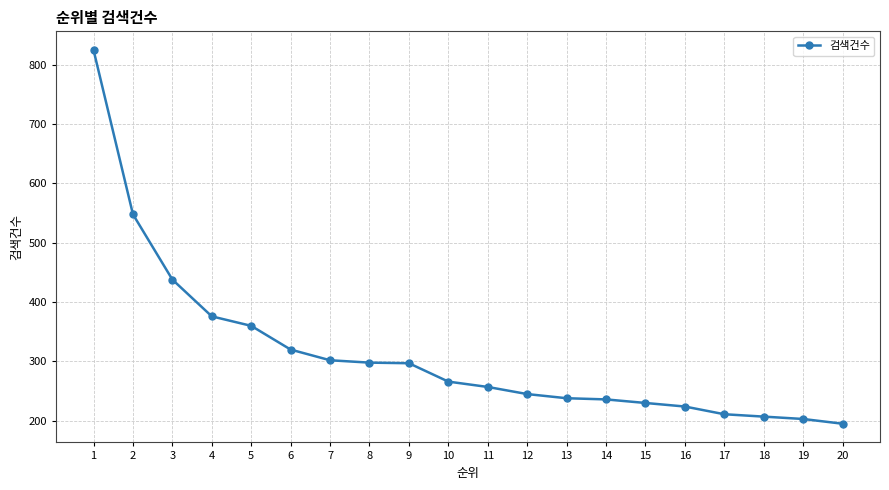

Which has a higher value, 1 or 13?

1